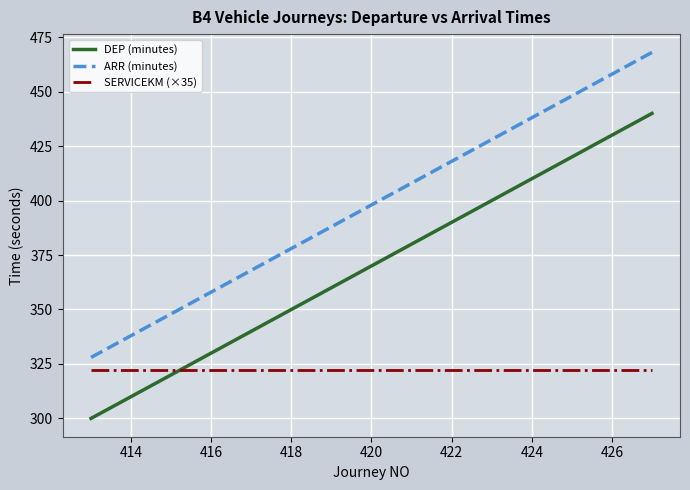

What is the difference between the maximum and minimum values in the DEP (minutes) series?

140